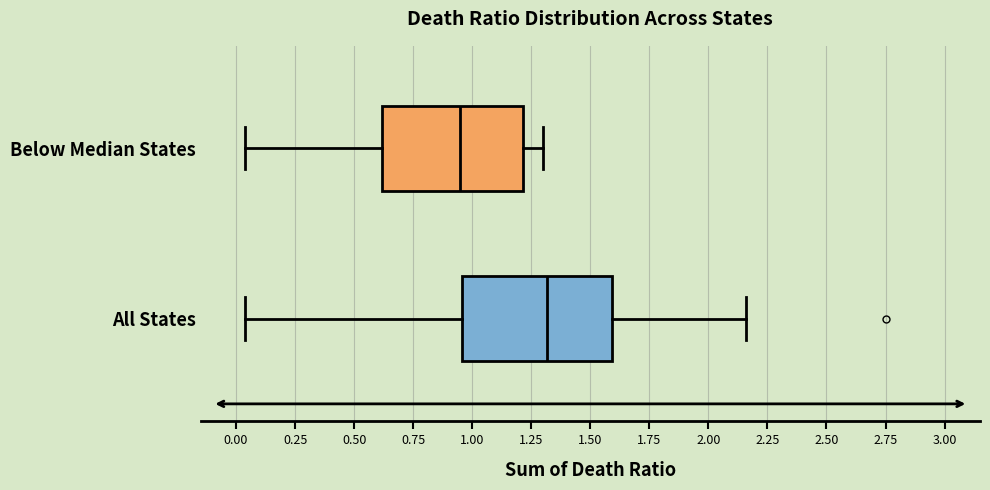

Reading bottom to top, read every box against the x-axis: the position of its median line, the range the box covers, and the ends of its whiskers. The values are not printed on the chart, so give them approximately, as read against the axis.

All States: median 1.30, box 0.95 to 1.60, whiskers 0.05 to 2.15
Below Median States: median 0.95, box 0.60 to 1.20, whiskers 0.05 to 1.30